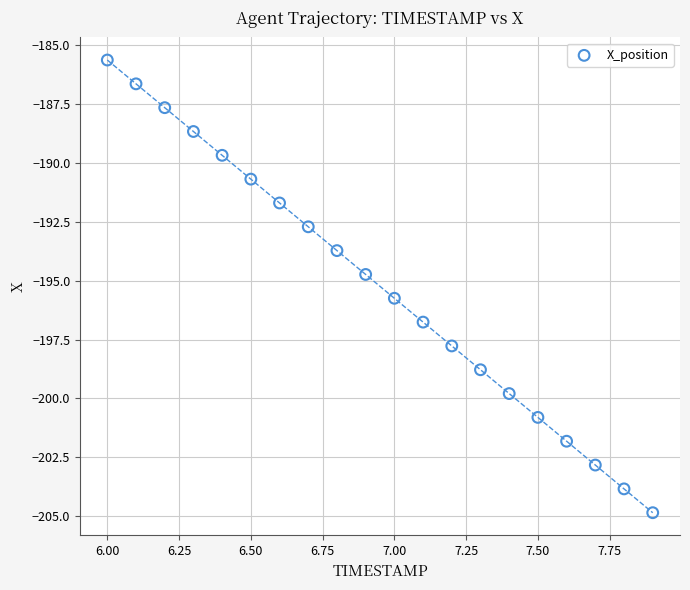

What Y value in the scatter plot is closest to -195?

-194.7